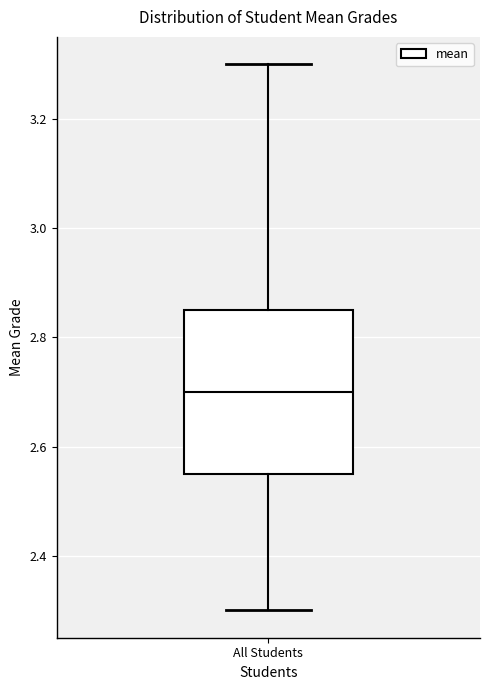

Where does the lower whisker of the box for All Students end on the y-axis? The values are not printed on the chart, so give them approximately, as read against the axis.

2.30